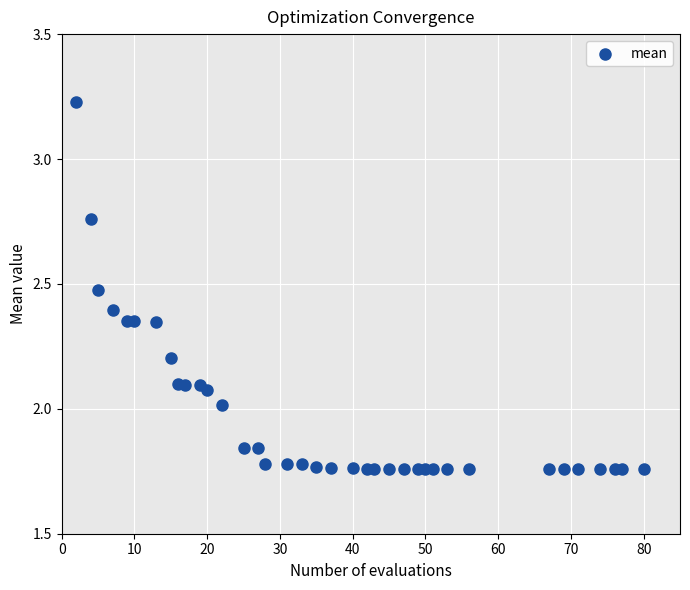

What is the range of X values (max minus min)?

78.0